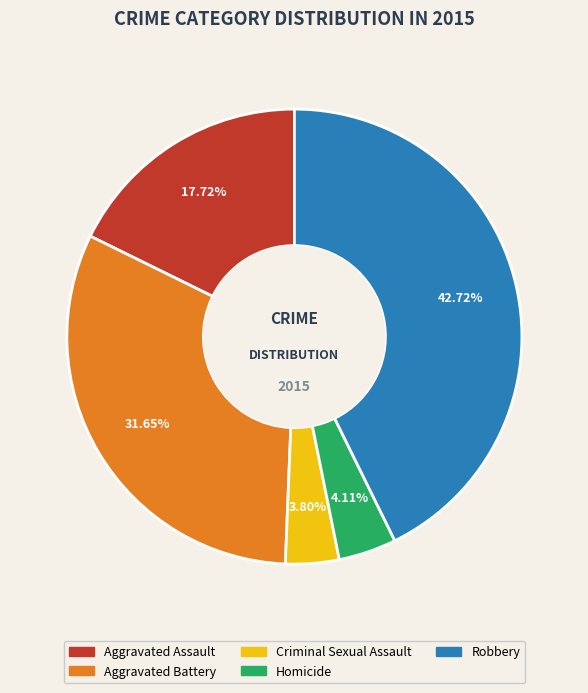

True or false: Aggravated Battery accounts for 19% of the total.

False